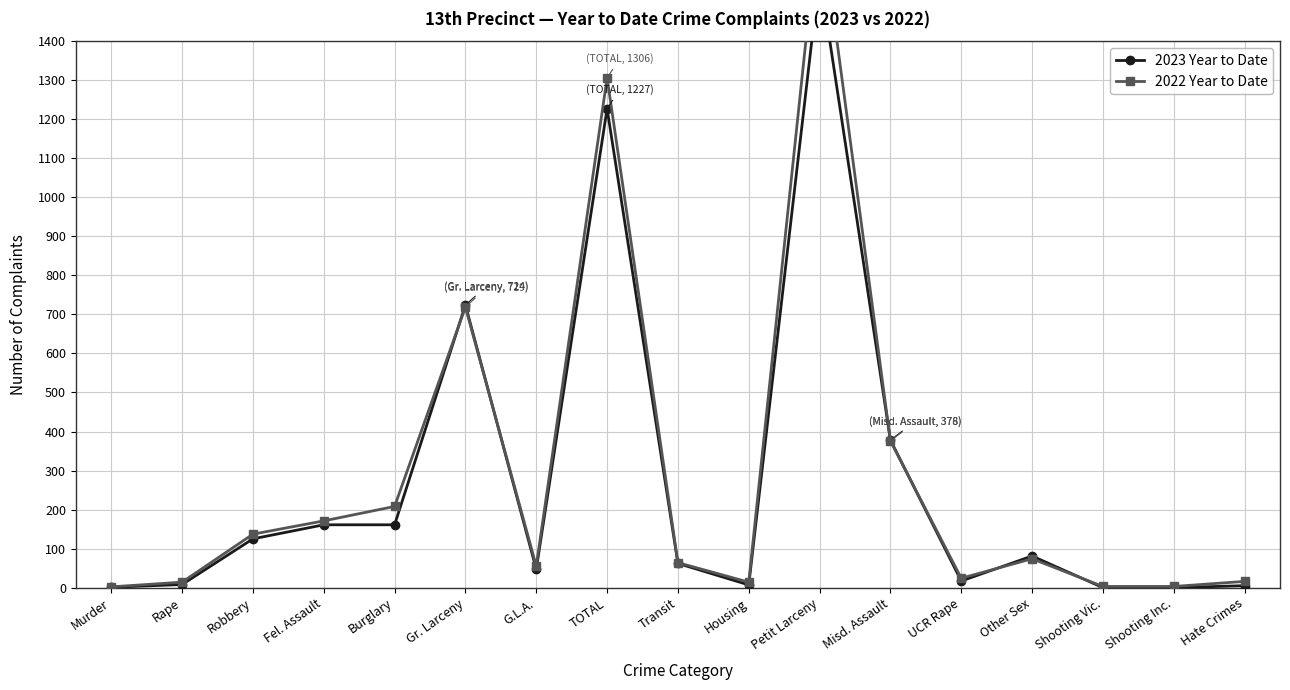

How many interior local valleys does the 2023 Year to Date series have?

3